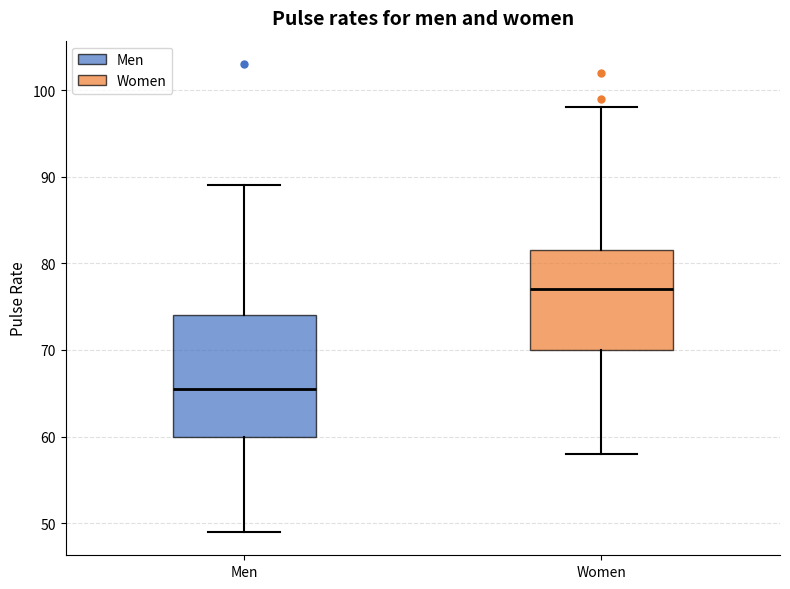

Which box's median line is the lowest?

Men